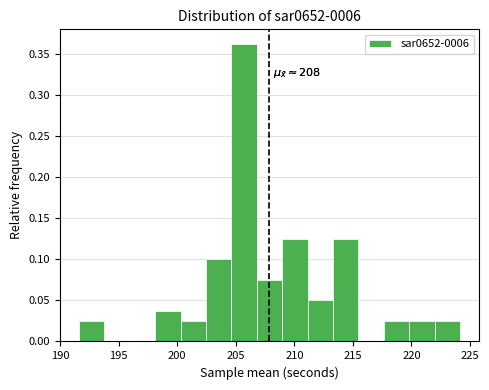

Over which range of the x-axis is the bar tallest?

204.5 to 207.0